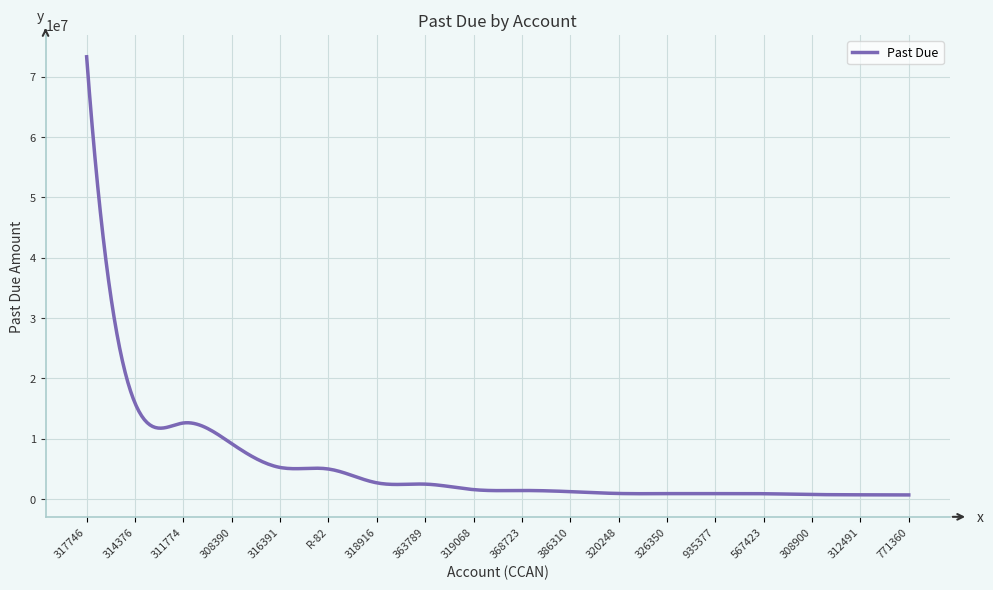

What is the maximum value shown in the chart?

73295282.0